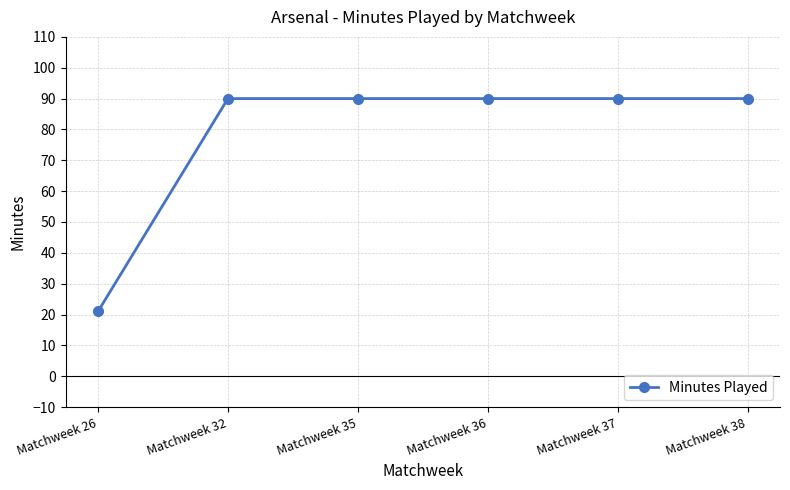

How many lines are shown in the chart?

1